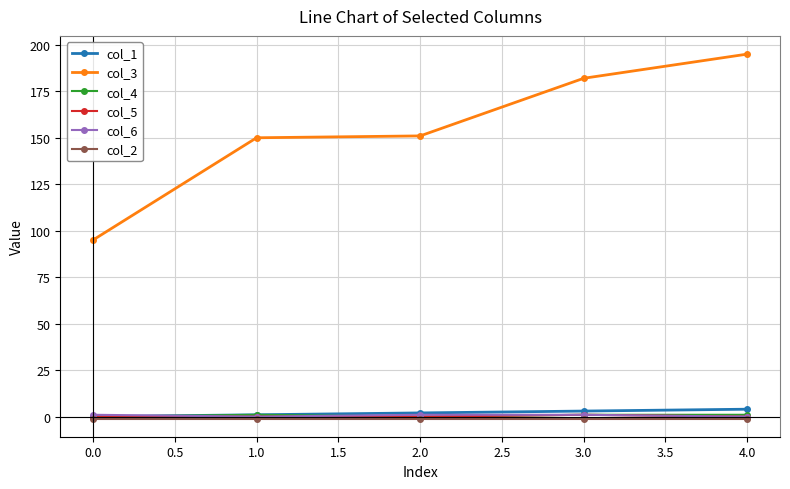

What is the label of the 1st point from the left?

0.0